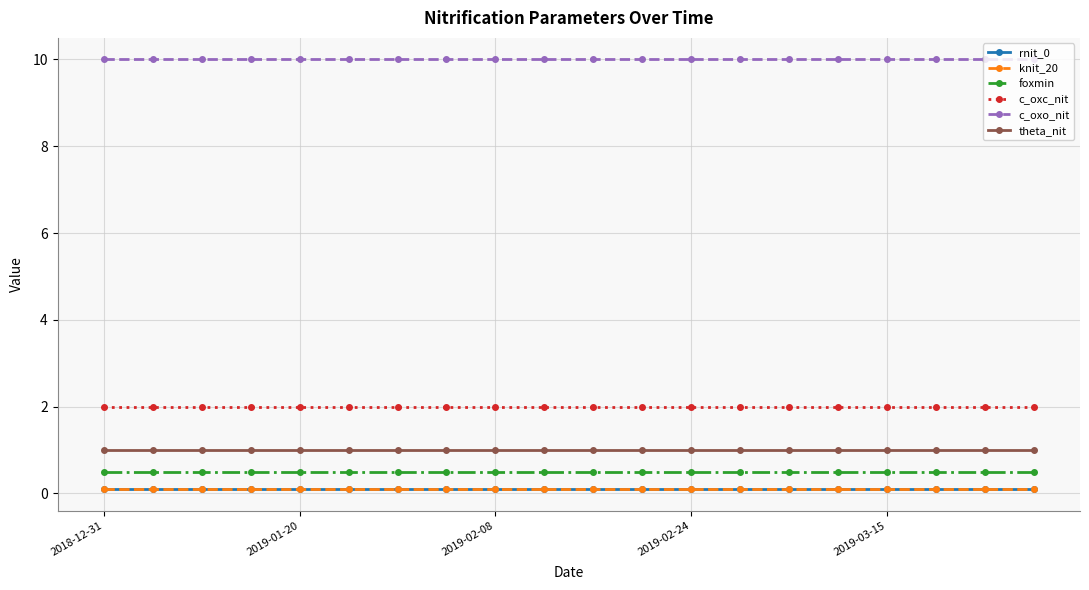

True or false: c_oxo_nit and c_oxc_nit cross at least once.

False